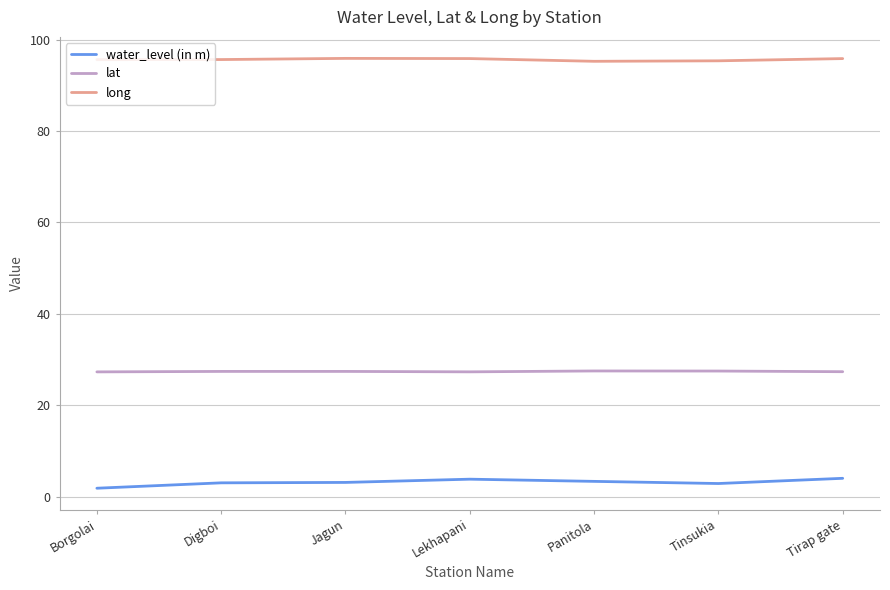

Which series has the widest spread of values?

water_level (in m)